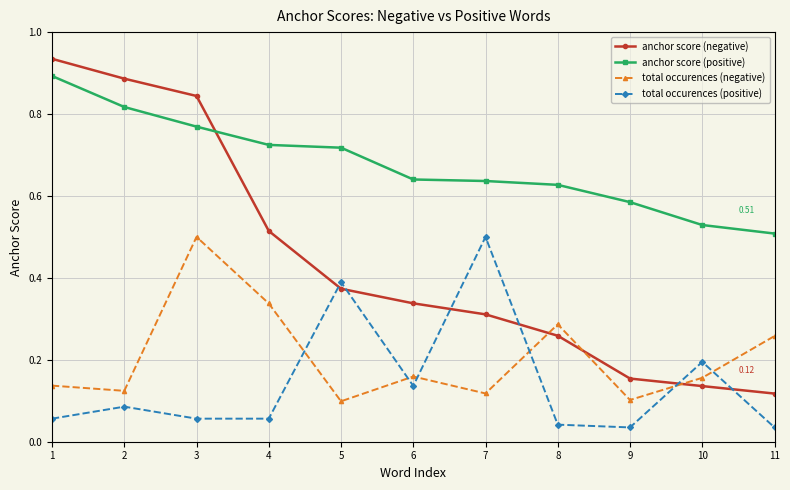

In total occurences (negative), how many points are higher than both neighbors (excluding endpoints)?

3